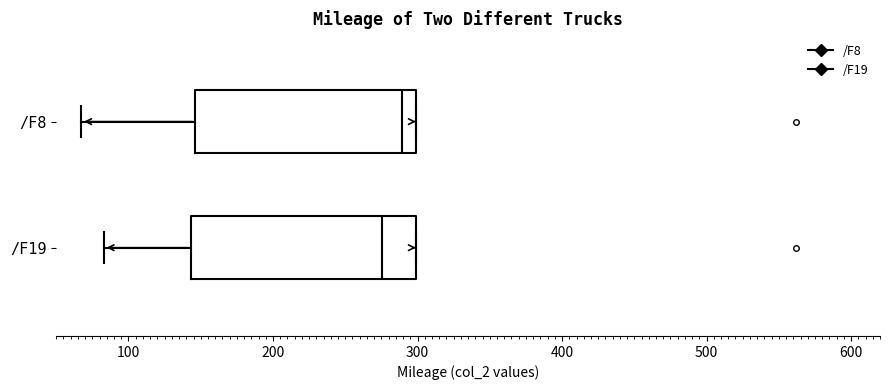

Reading bottom to top, read every box against the x-axis: the position of its median line, the range the box covers, and the ends of its whiskers. The values are not printed on the chart, so give them approximately, as read against the axis.

/F19: median 280, box 140 to 300, whiskers 80 to 300
/F8: median 290, box 150 to 300, whiskers 70 to 300